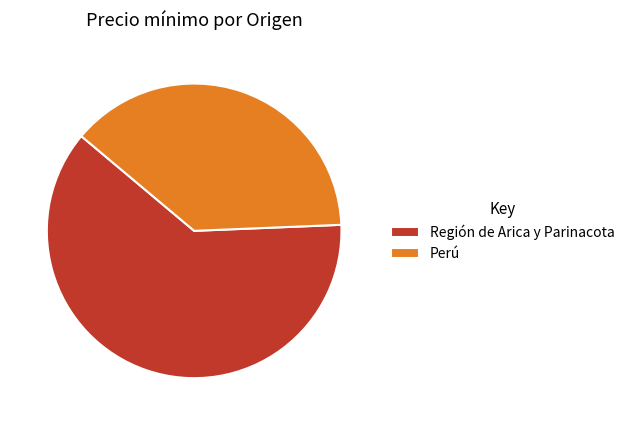

Which slice represents more than half of the pie?

Región de Arica y Parinacota